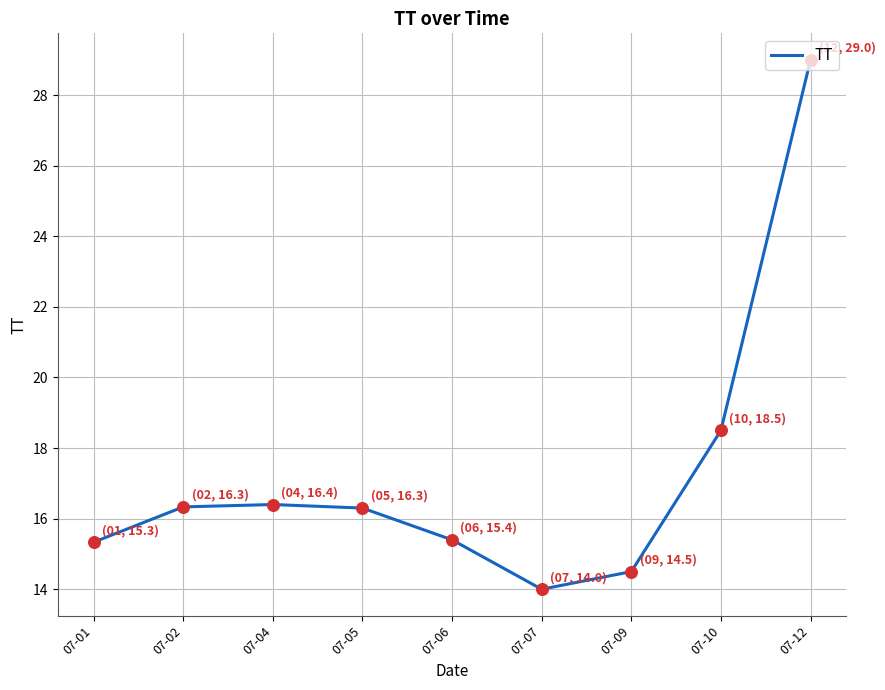

Between 07-01 and 07-05, which is larger?

07-05